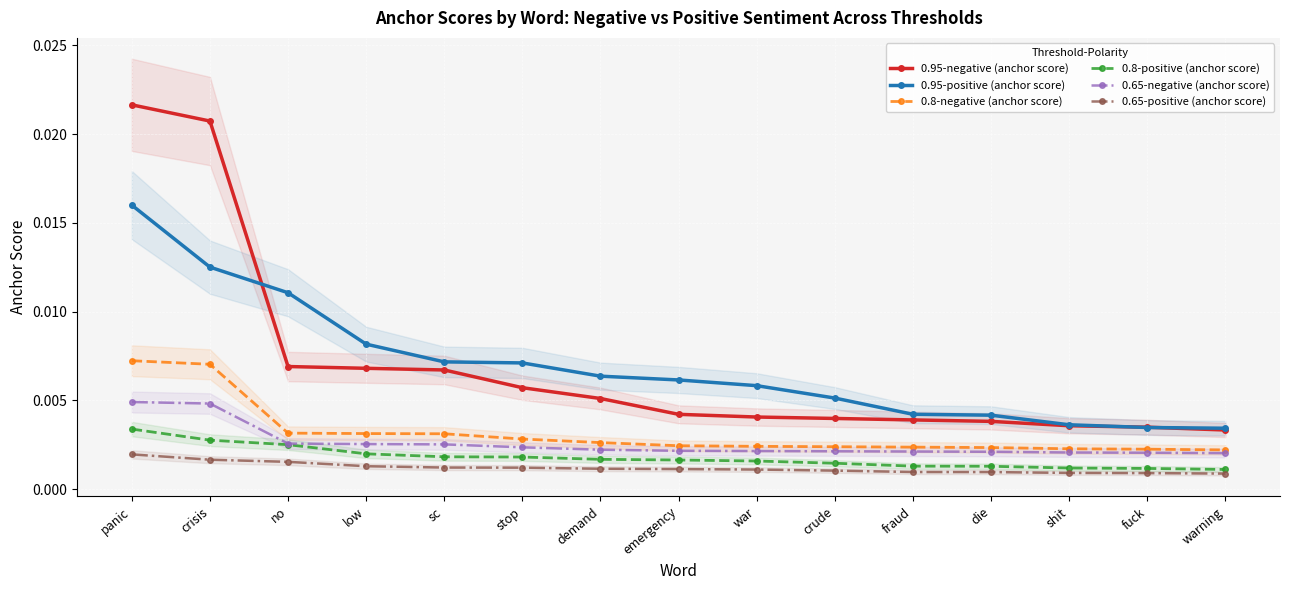

What is the label of the 14th point from the right?

crisis